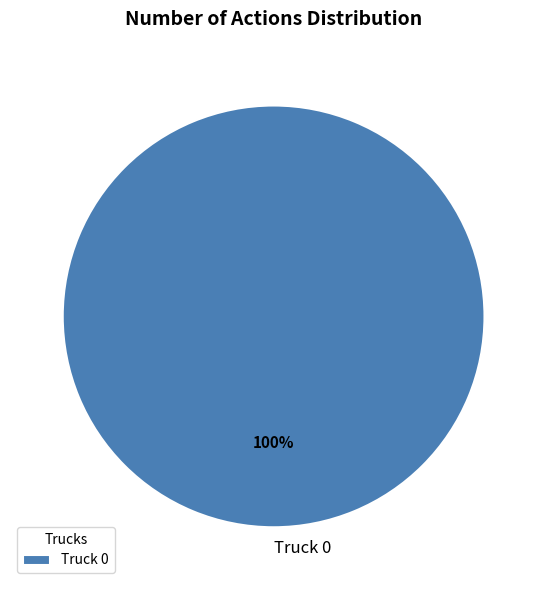

To the nearest percent, what percentage of the pie is Truck 0?

100%